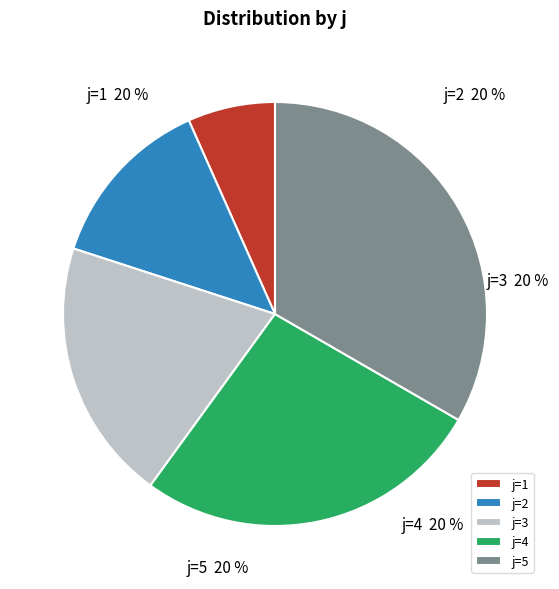

To the nearest percent, what portion does 4 represent?

27%